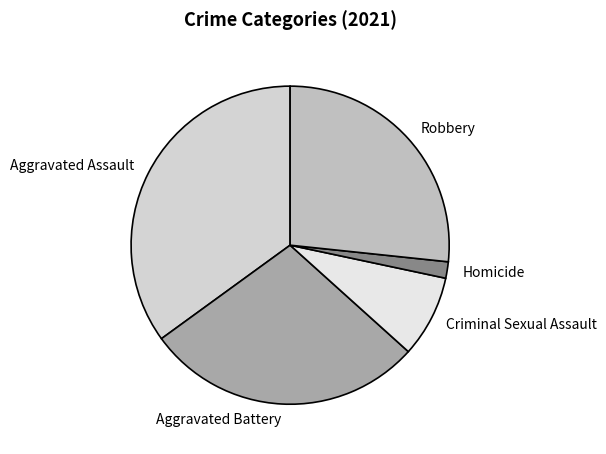

The Homicide slice represents 2% of the pie. True or false?

True